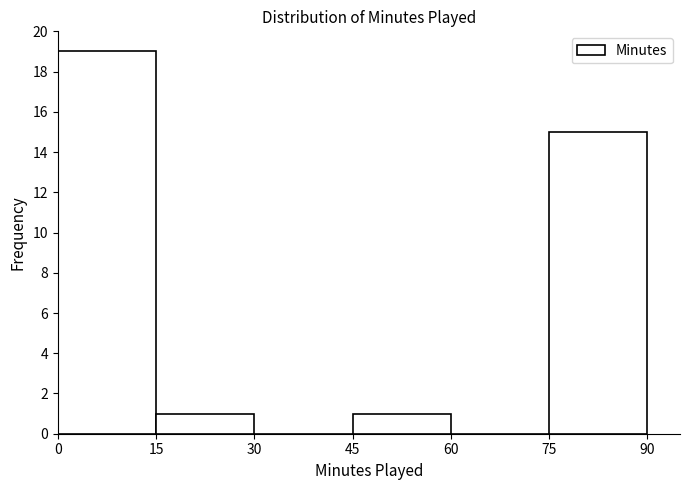

How tall is the bar that spans 45 to 60 on the x-axis? The values are not printed on the chart, so give them approximately, as read against the axis.

1